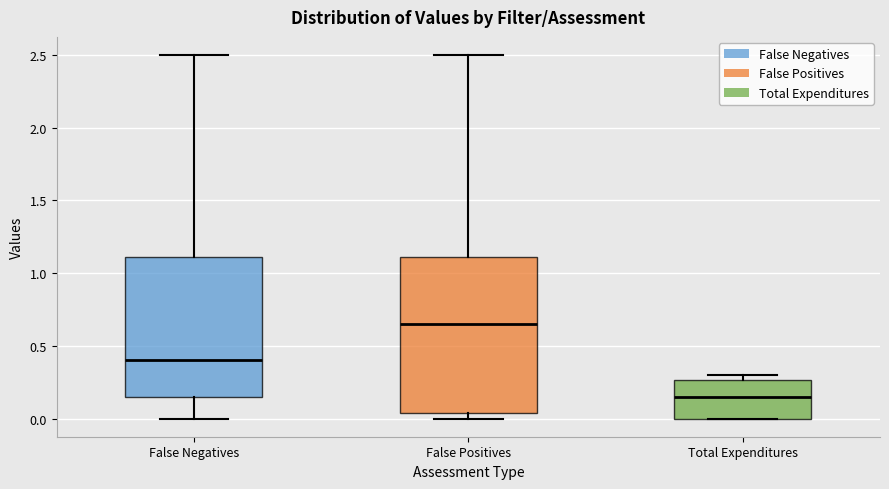

Which box's median line is the highest?

False Positives